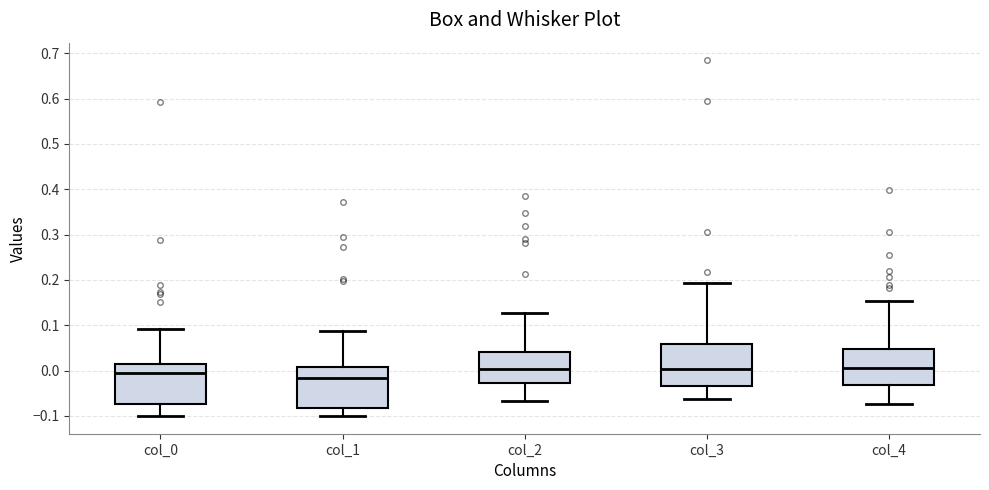

Reading left to right, transcribe this box plot: for each box, give where its median line is, the range the box spans, and where its two whiskers end, as read against the y-axis. The values are not printed on the chart, so give them approximately, as read against the axis.

col_0: median -0.01, box -0.07 to 0.01, whiskers -0.10 to 0.09
col_1: median -0.02, box -0.08 to 0.01, whiskers -0.10 to 0.09
col_2: median 0.00, box -0.03 to 0.04, whiskers -0.07 to 0.13
col_3: median 0.00, box -0.03 to 0.06, whiskers -0.06 to 0.19
col_4: median 0.00, box -0.03 to 0.05, whiskers -0.07 to 0.15